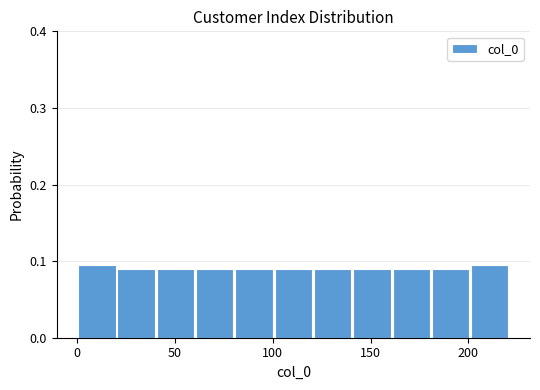

Reading left to right, transcribe this chart: for each bar, give the range it covers on the x-axis and its height. Neither the bar edges nor the heights are printed on the chart, so give them approximately, as read against the axes.

0 to 20: 0.09
20 to 40: 0.09
40 to 60: 0.09
60 to 80: 0.09
80 to 100: 0.09
100 to 120: 0.09
120 to 140: 0.09
140 to 160: 0.09
160 to 180: 0.09
180 to 200: 0.09
200 to 220: 0.09